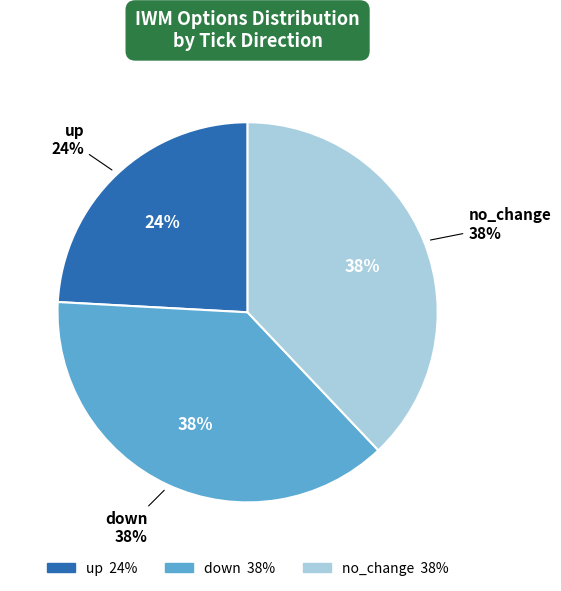

Rank the categories by value from highest to lowest.

down, no_change, up